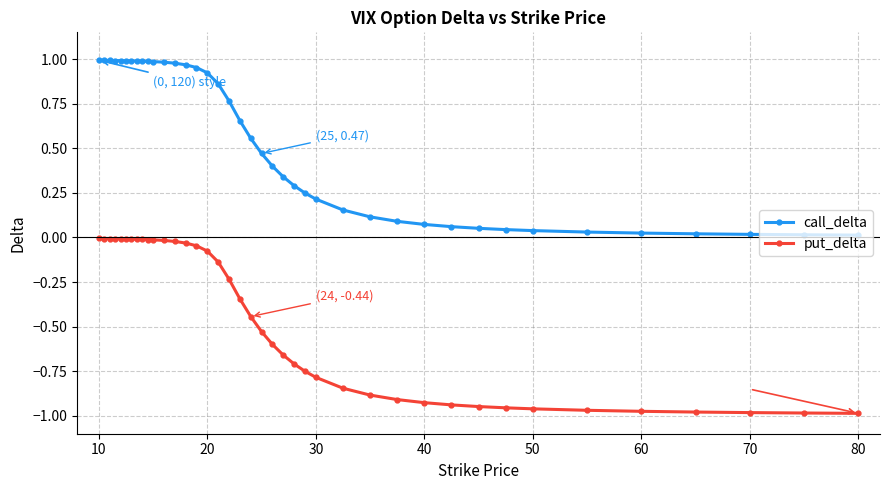

List the series in order of their overall mean, lowest first.

put_delta, call_delta